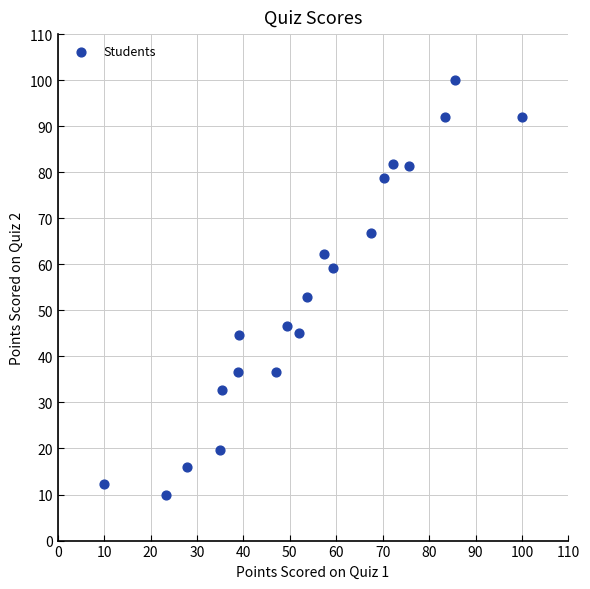

What is the range of Y values (max minus min)?

90.0